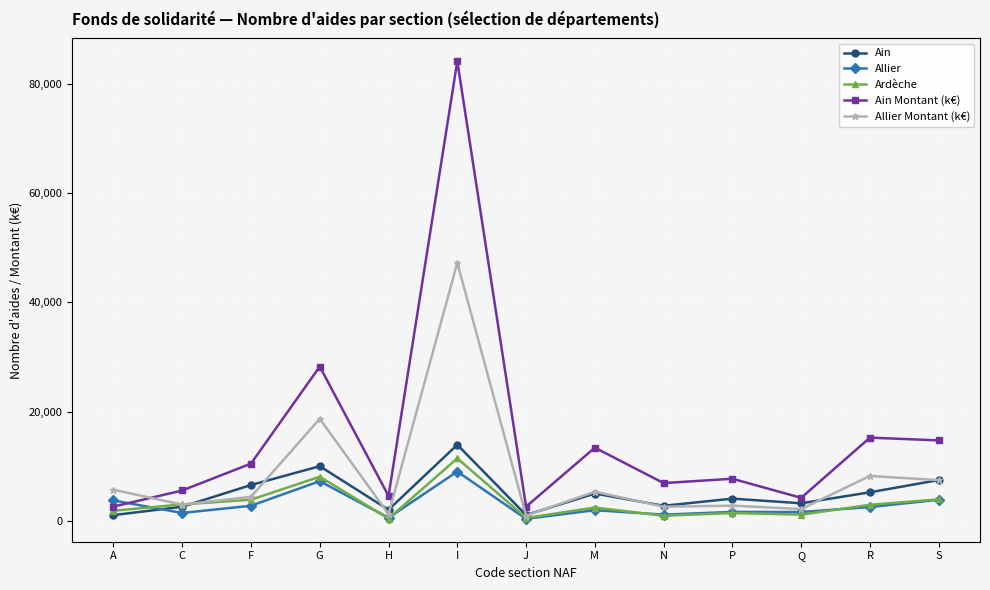

What is the label of the 3rd point from the right?

Q